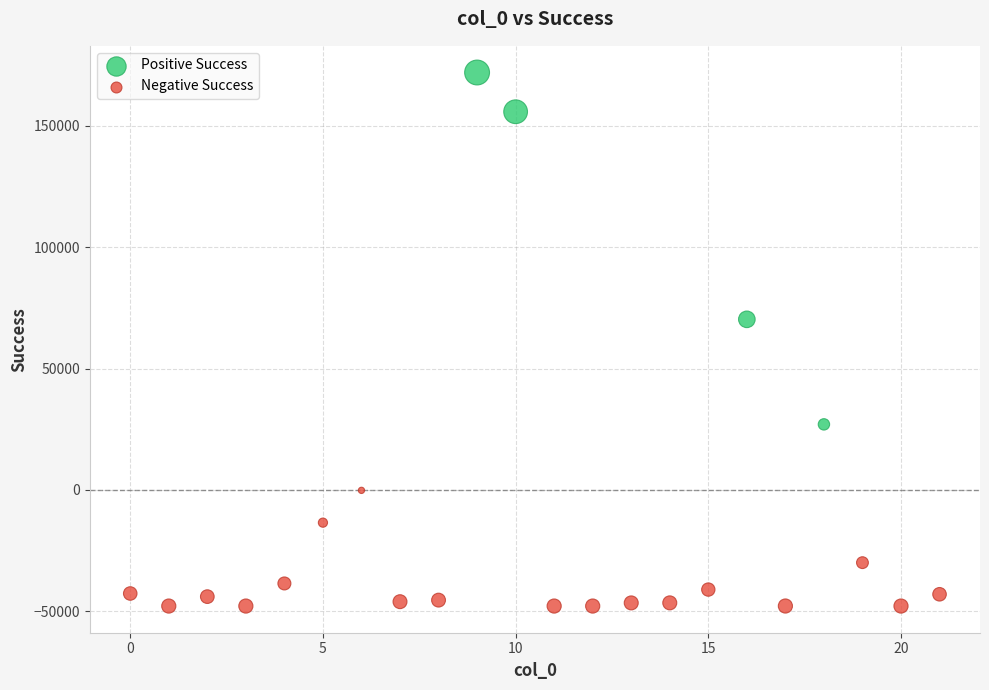

What are all the series names shown in the legend?

Positive Success, Negative Success